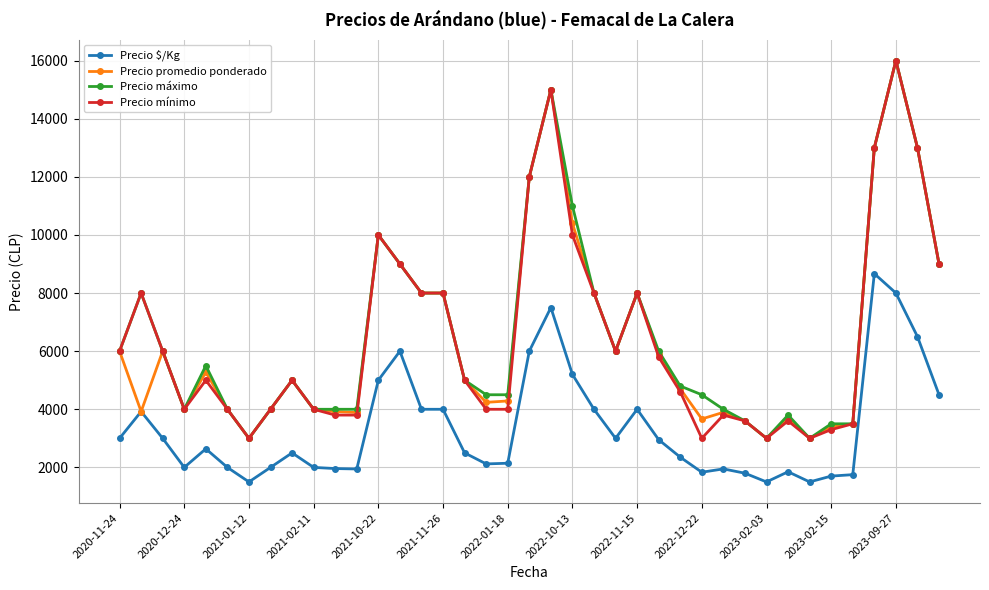

True or false: Precio $/Kg and Precio máximo cross at least once.

False